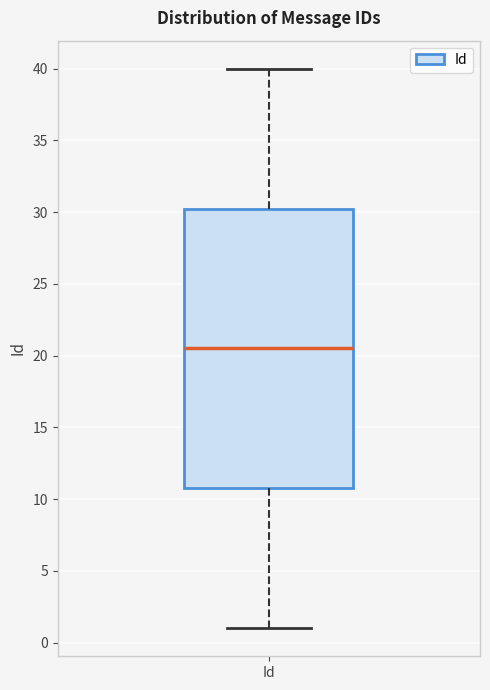

Transcribe this box plot: give where the median line is, the range the box spans, and where the two whiskers end, as read against the y-axis. The values are not printed on the chart, so give them approximately, as read against the axis.

median 20.5, box 11.0 to 30.5, whiskers 1.0 to 40.0